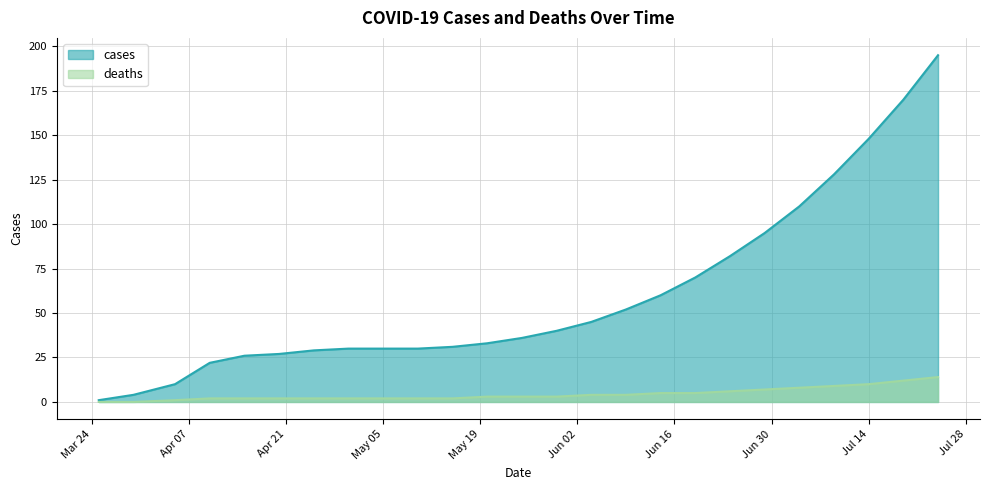

How many data points in deaths are above 3?

11